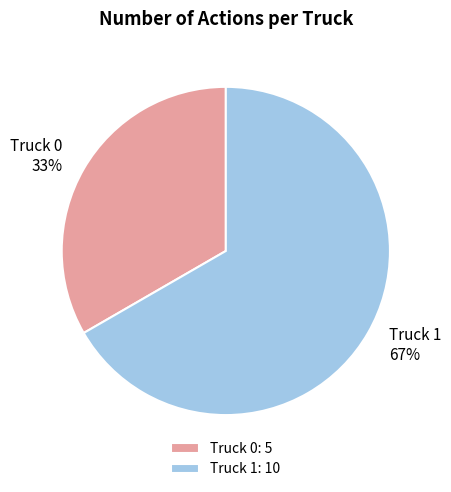

Does Truck 0 represent more than half of the total?

No